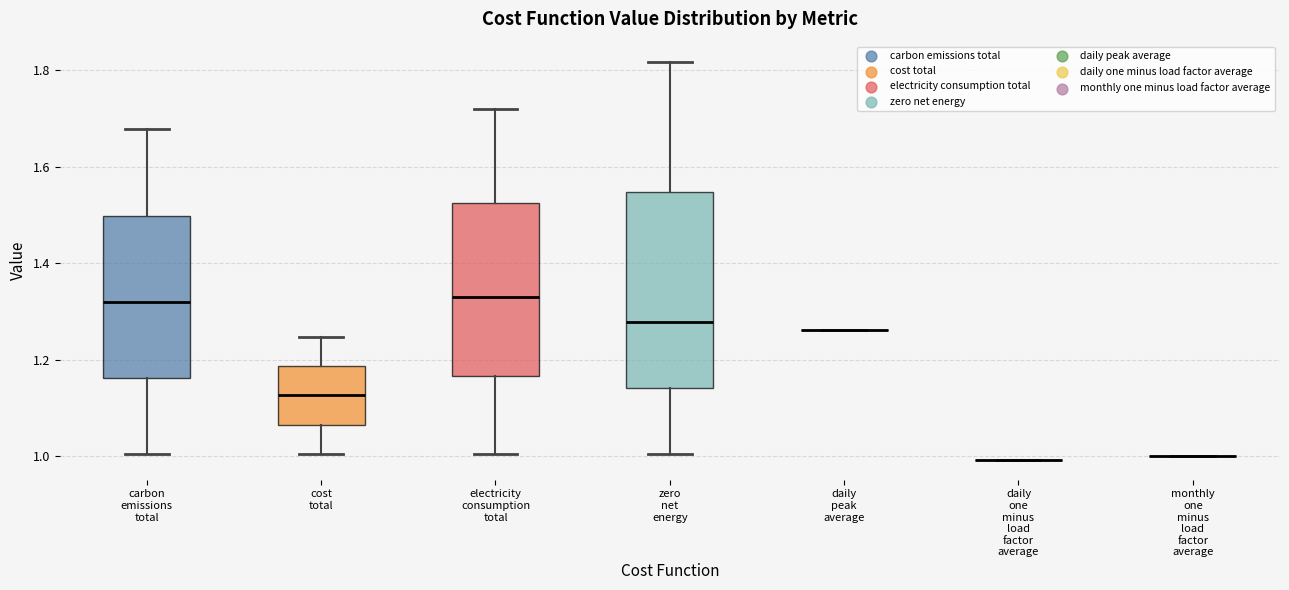

Where does the median line of the box for electricity consumption total sit on the y-axis? The values are not printed on the chart, so give them approximately, as read against the axis.

1.32